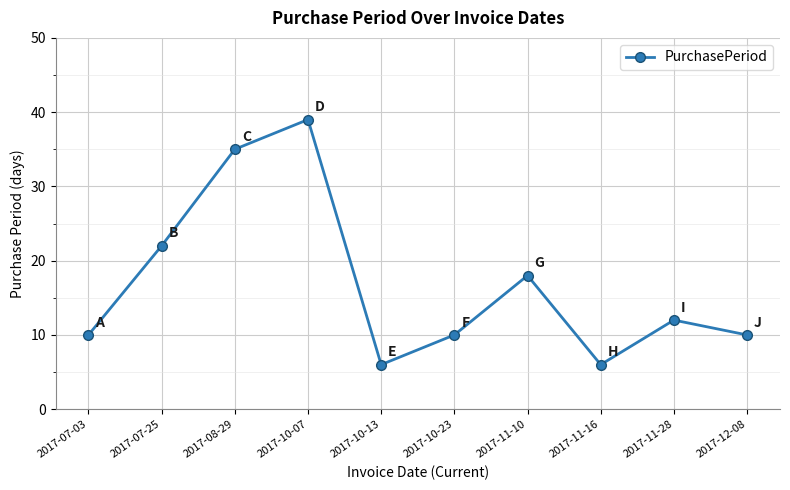

Approximately how many times larger is the value at 2017-11-16 compared to 2017-11-28?

0.5